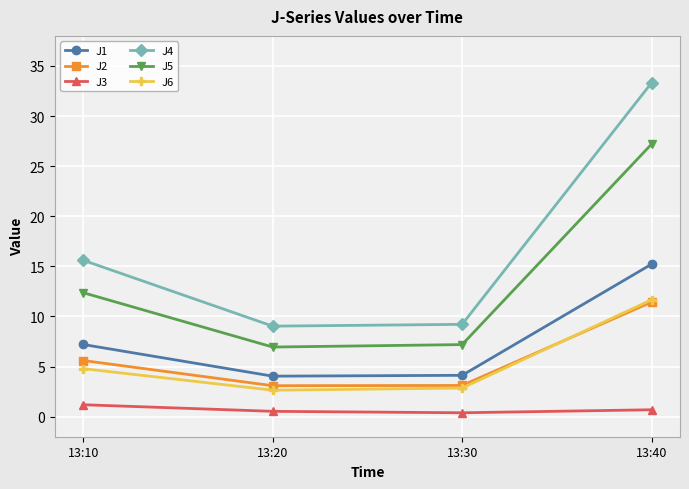

What is the difference between the J2 values at 13:10 and 13:20?

2.5